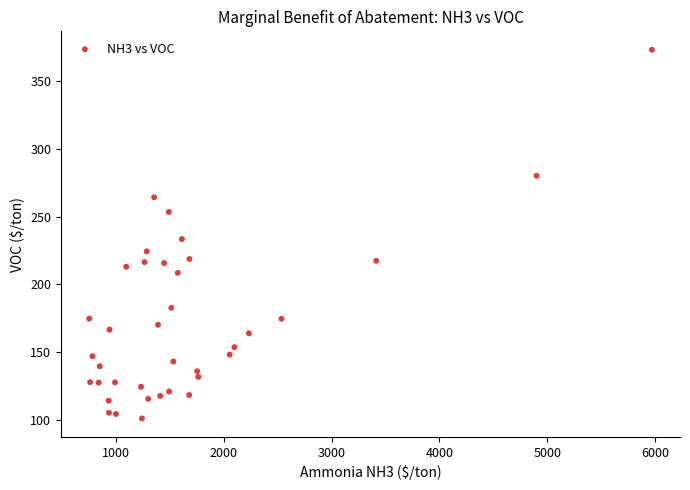

What Y value in the scatter plot is closest to 237?

233.4